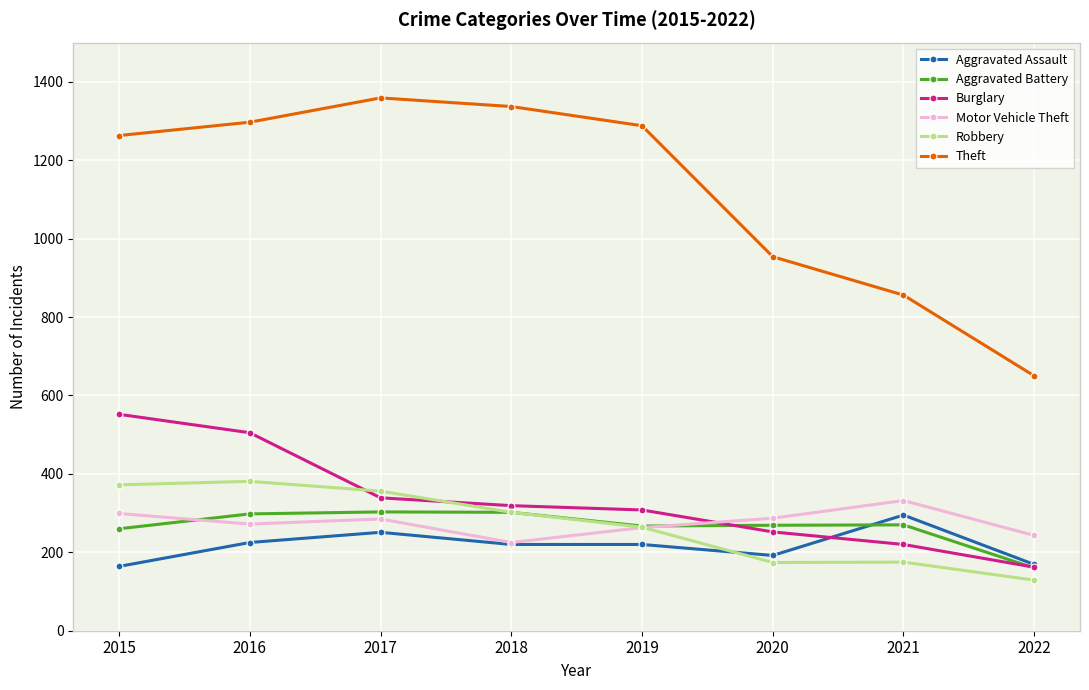

Read the Burglary value at 2018.

319